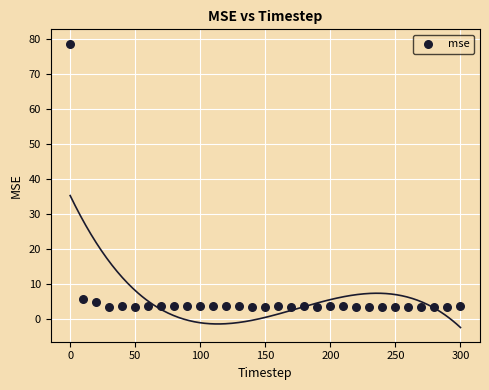

What is the range of X values (max minus min)?

300.0